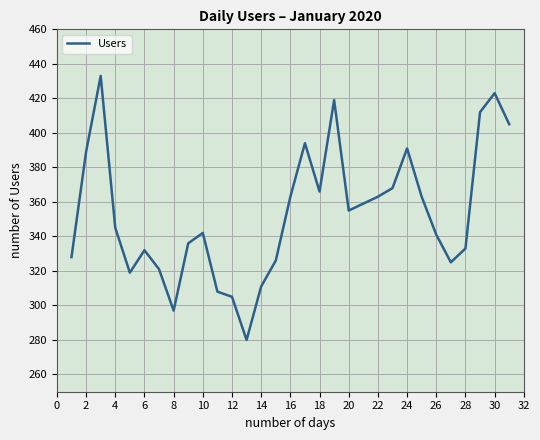

What is the difference between the maximum and minimum values?

153